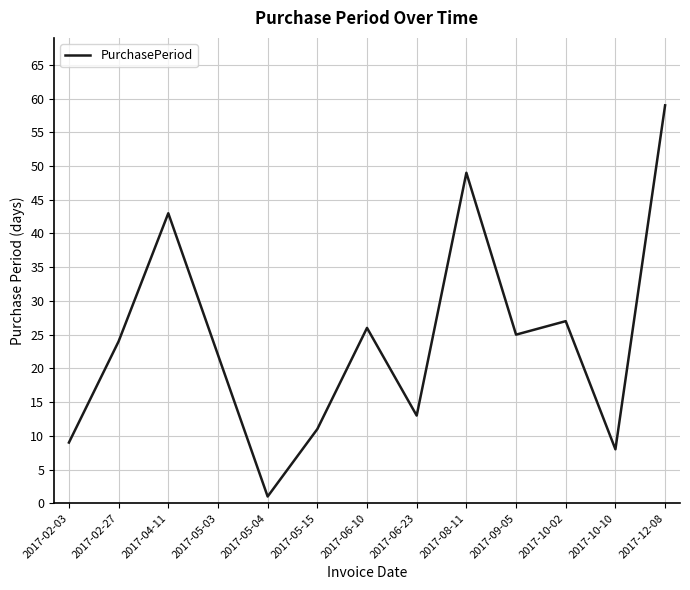

Between 2017-10-02 and 2017-02-03, which is larger?

2017-10-02